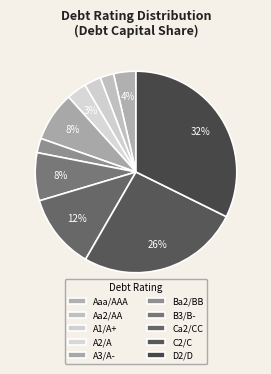

Which slice is the largest?

C2/C